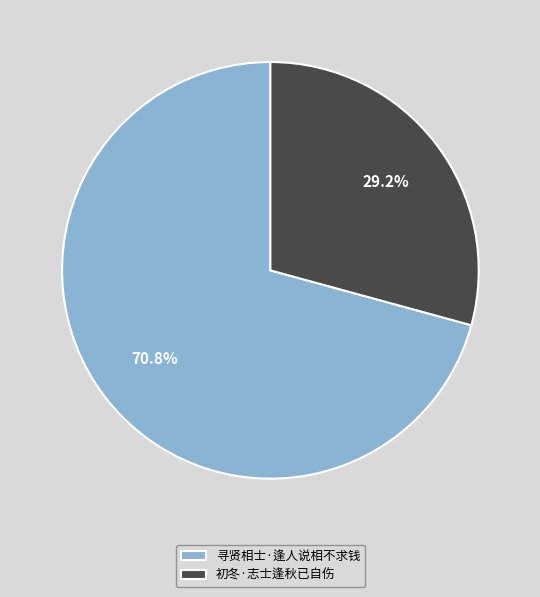

The 寻贤相士·逢人说相不求钱 slice represents 80% of the pie. True or false?

False